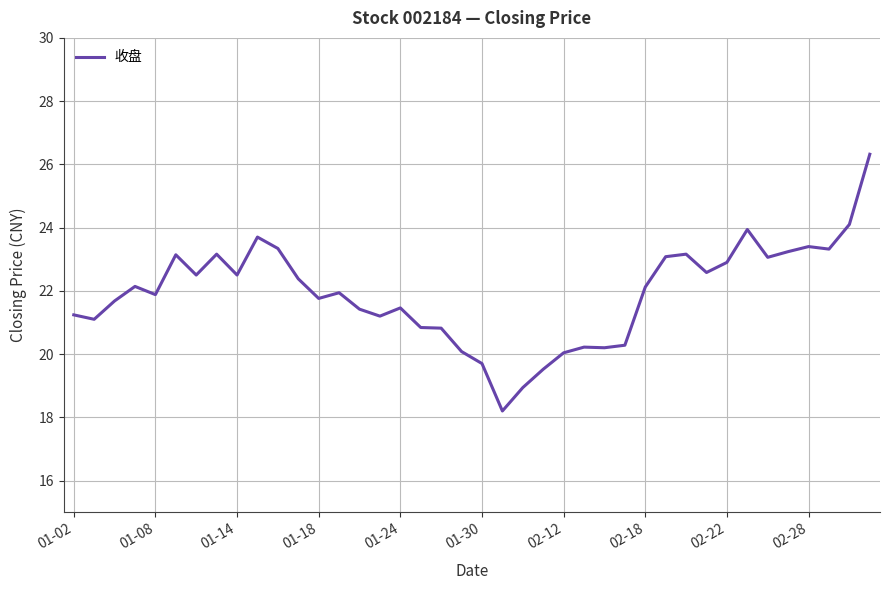

True or false: the data has more than 0 interior local peaks.

True